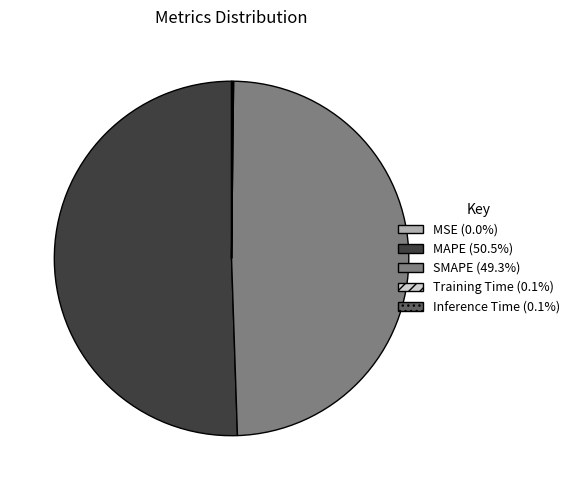

Which slice is the largest?

MAPE